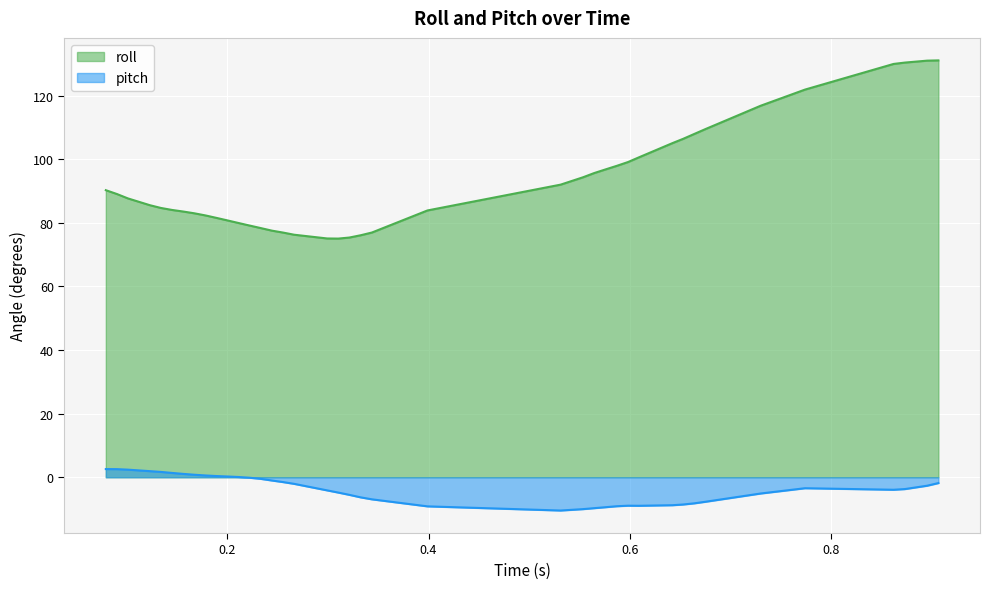

Which series has the largest range (max minus min)?

roll